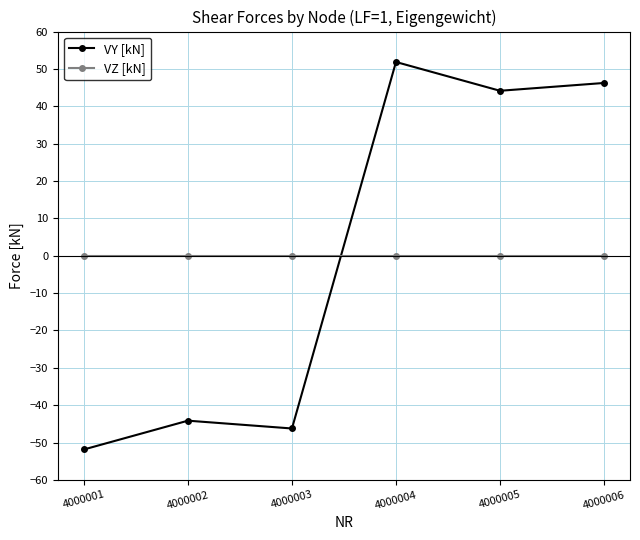

Reading right to left, transcribe all the data shown in this chart.

VY [kN]: 46.2	44.1	51.9	-46.2	-44.1	-51.9
VZ [kN]: 0.0	0.0	0.0	0.0	0.0	0.0